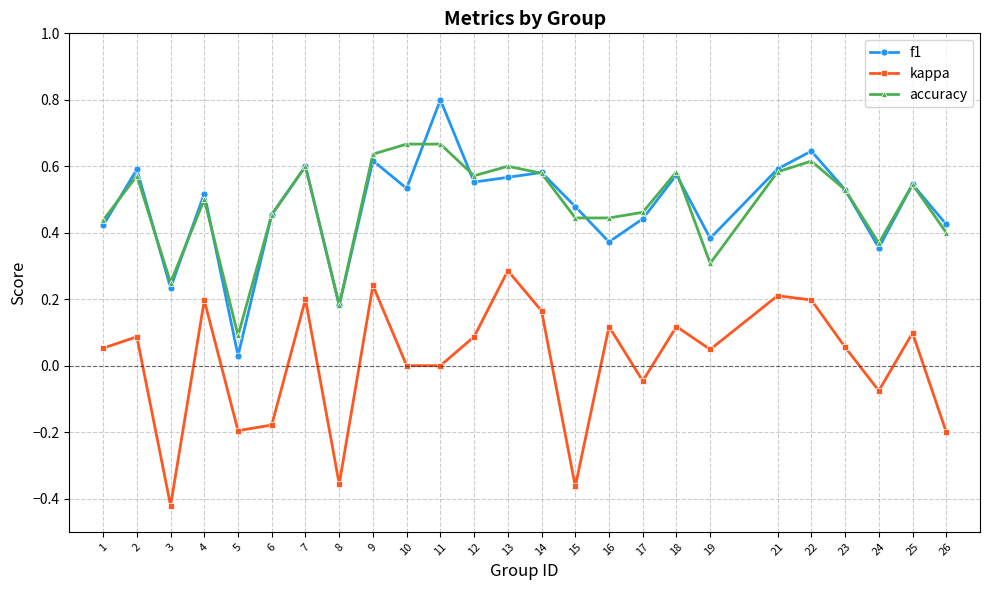

What is the greatest value displayed?

0.8